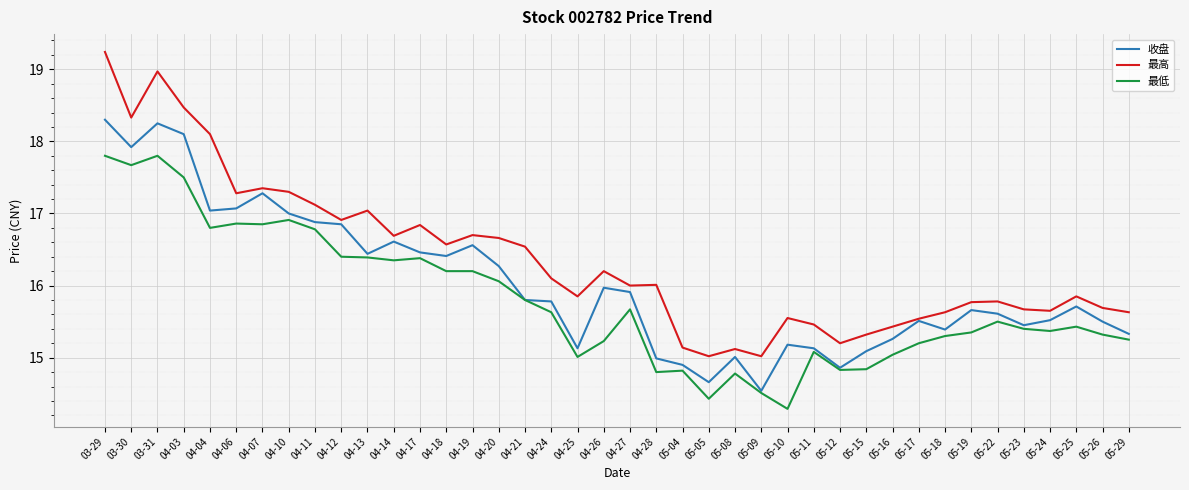

At which category is the sum across all series the highest?

03-29